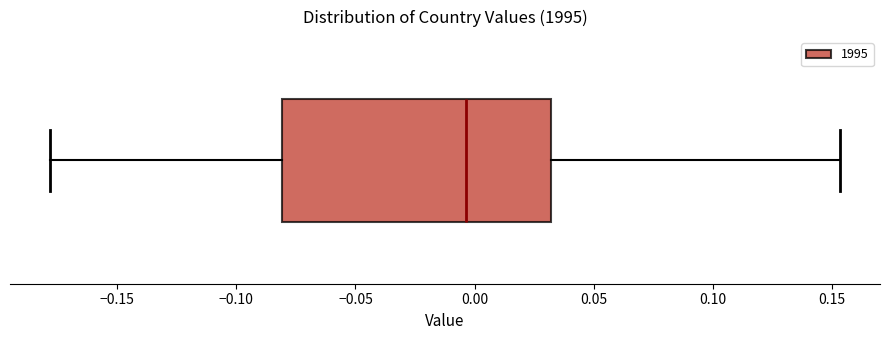

Where does the right whisker of the box end on the x-axis? The values are not printed on the chart, so give them approximately, as read against the axis.

0.155